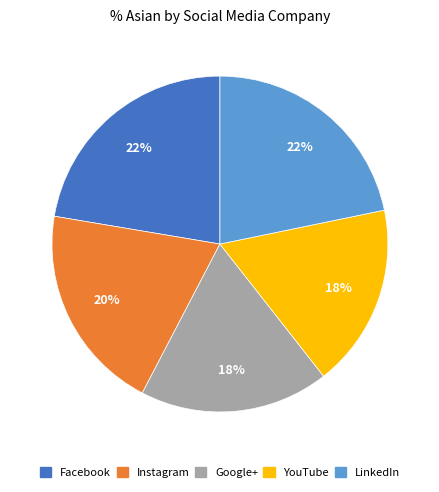

Does any single category account for the majority?

No